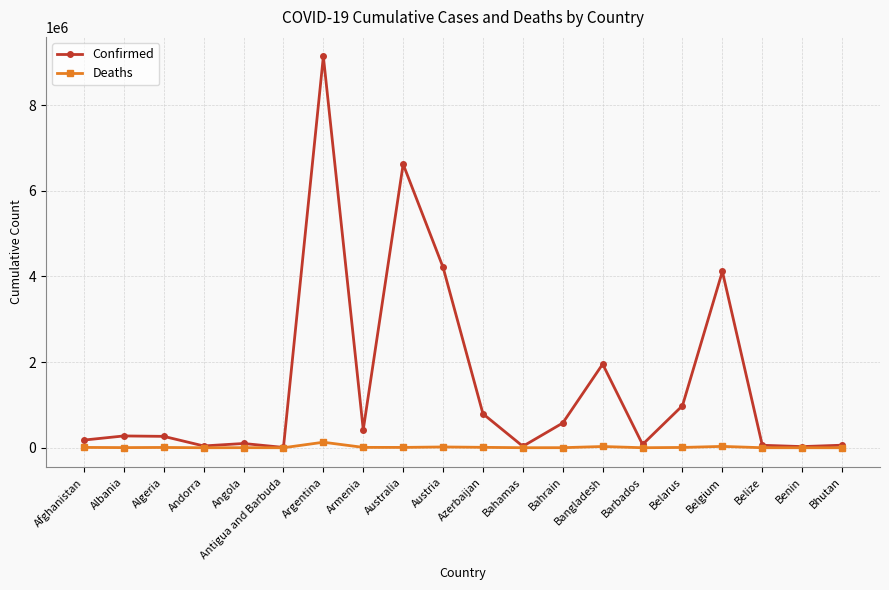

What are all the series names shown in the legend?

Confirmed, Deaths